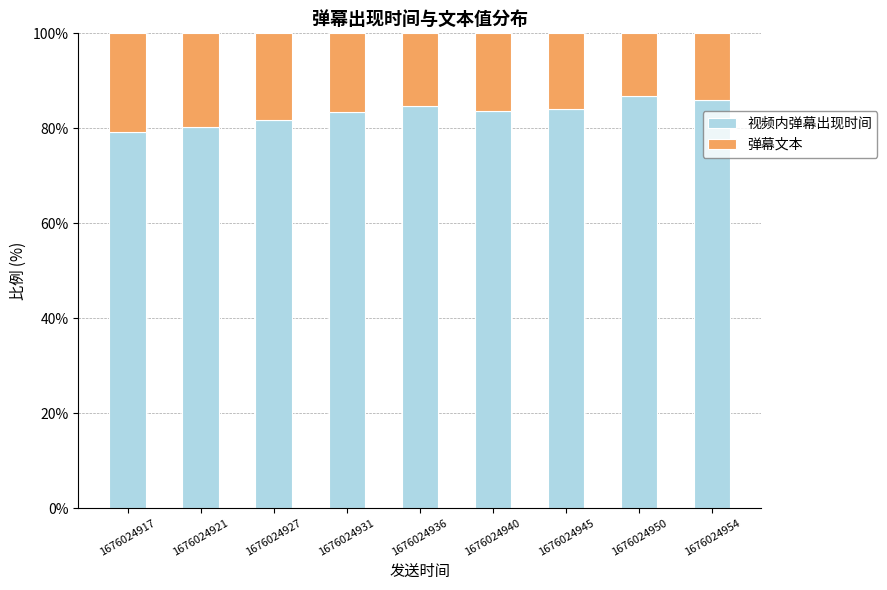

What is the total value across all series at 1676024931?

100.0